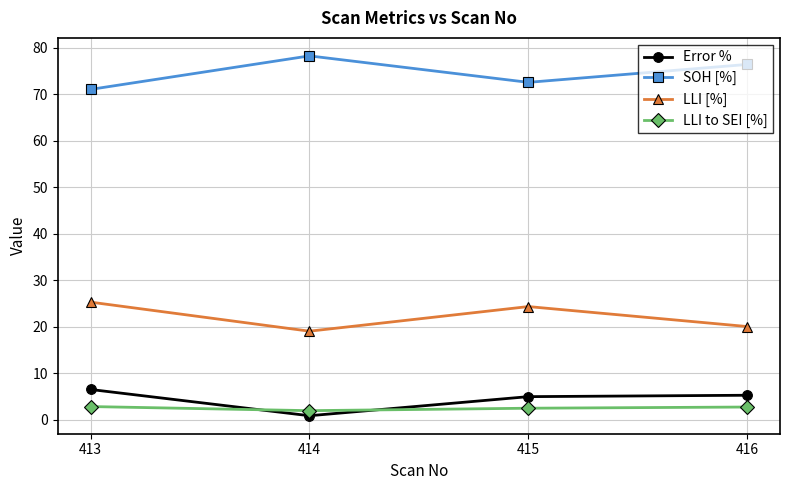

True or false: SOH [%] has more than 0 interior local peaks.

True